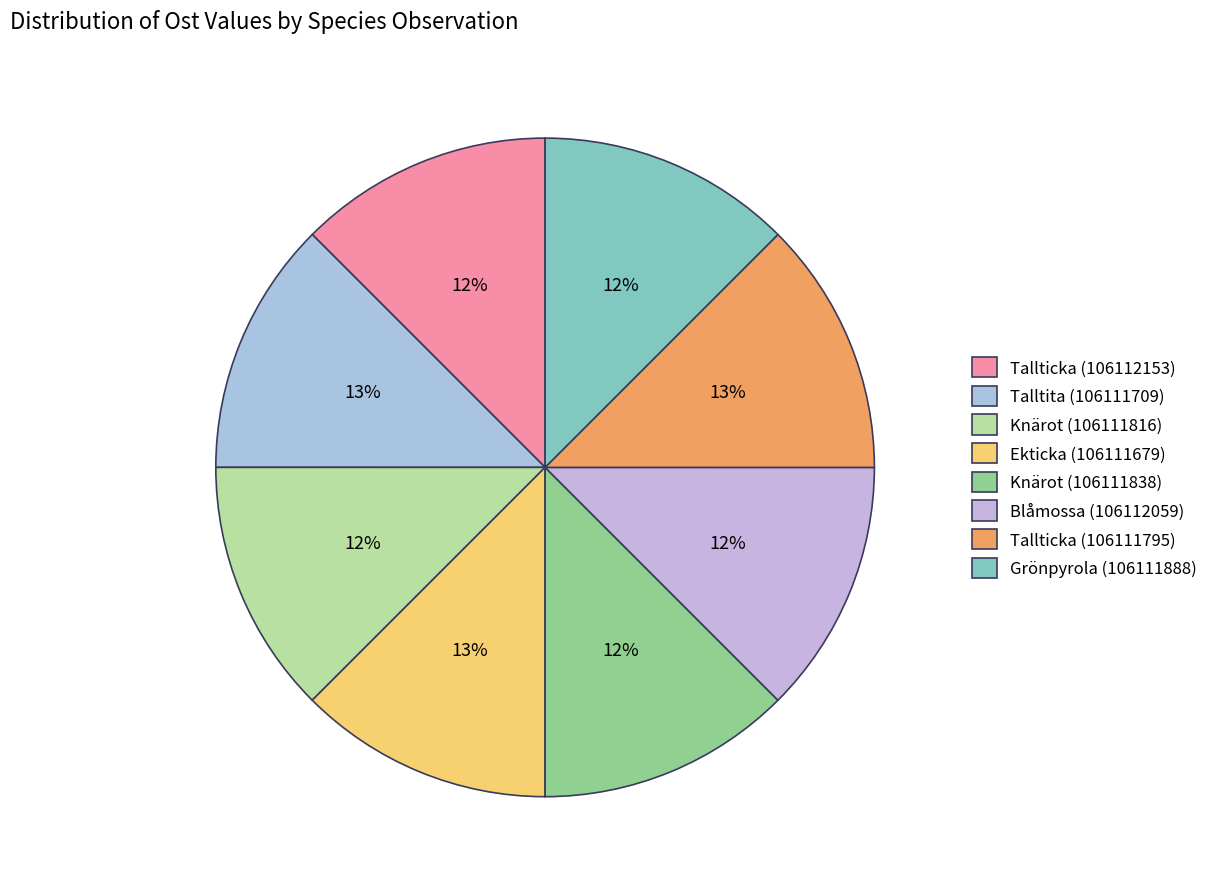

What percentage do Tallticka (106111795) and Talltita (106111709) together represent?

25.0%